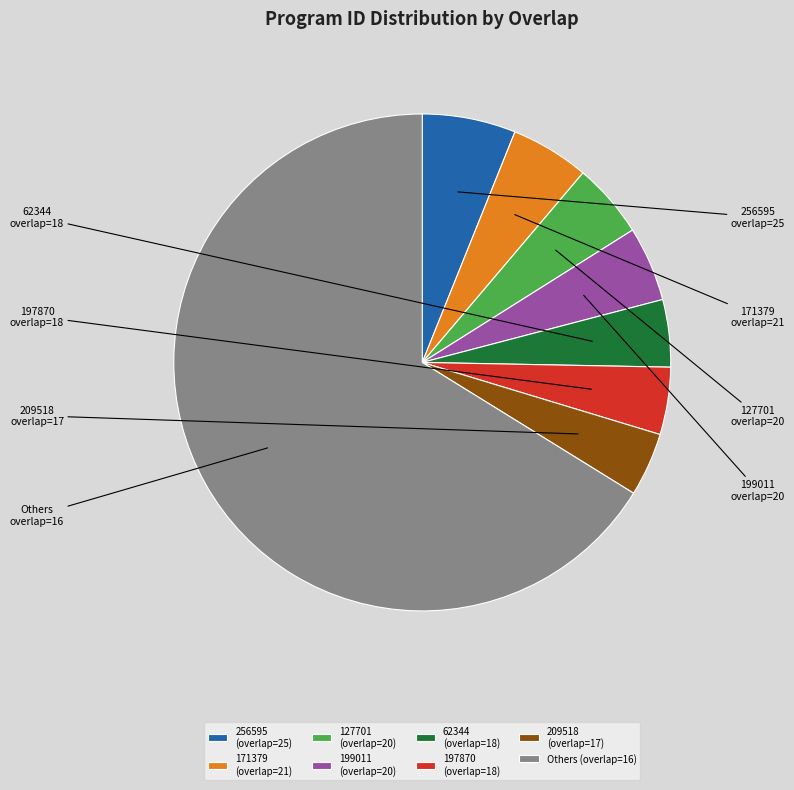

Is the sum of 62344 (overlap=18) and 171379 (overlap=21) greater than half?

No